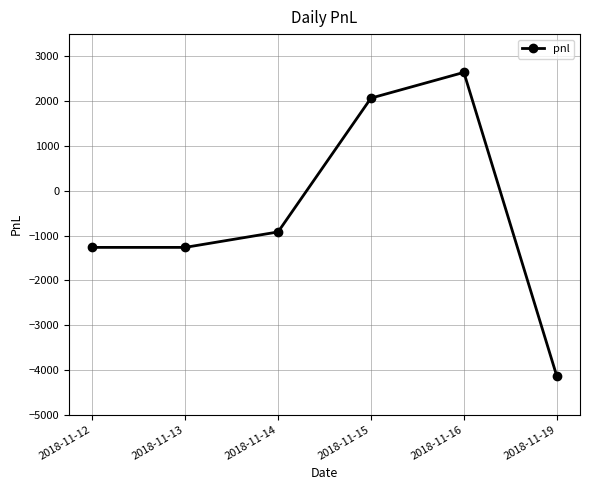

How many interior local peaks (higher than both neighbors) does the data have?

1